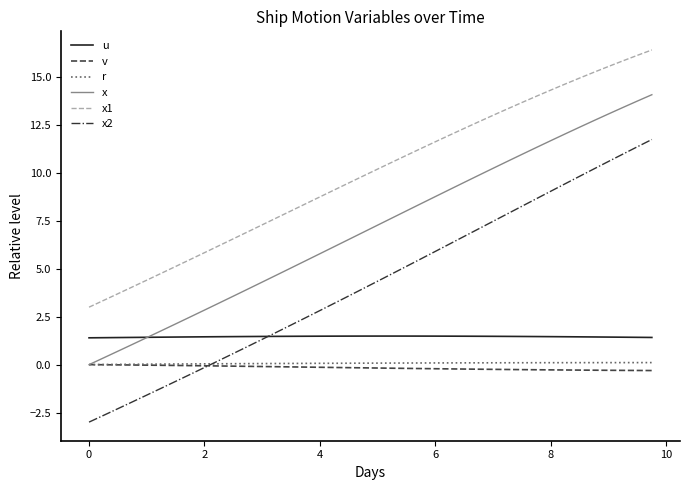

True or false: u and r intersect in this chart.

False